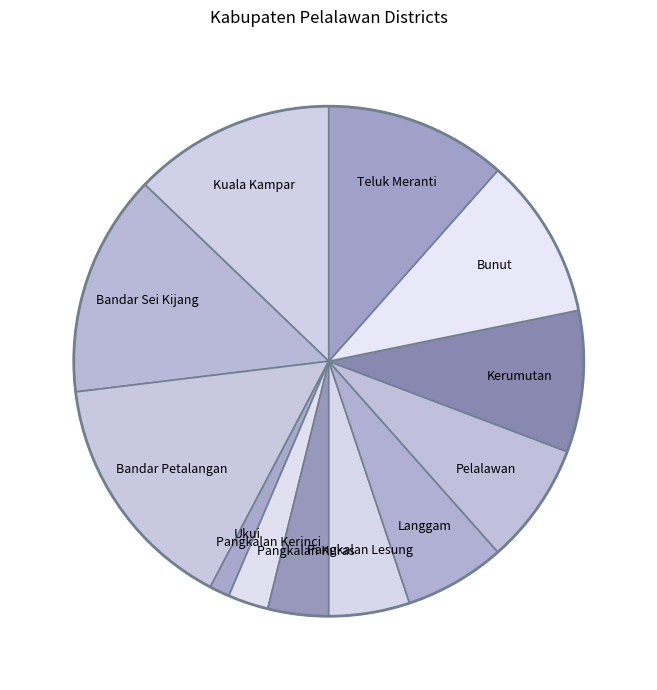

Which has a higher value, Teluk Meranti or Kerumutan?

Teluk Meranti